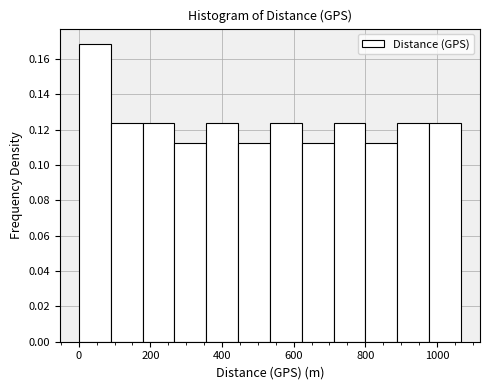

Reading left to right, transcribe this chart: for each bar, give the range it covers on the x-axis and its height. Neither the bar edges nor the heights are printed on the chart, so give them approximately, as read against the axes.

0 to 80: 0.168
80 to 180: 0.124
180 to 260: 0.124
260 to 360: 0.112
360 to 440: 0.124
440 to 540: 0.112
540 to 620: 0.124
620 to 720: 0.112
720 to 800: 0.124
800 to 880: 0.112
880 to 980: 0.124
980 to 1060: 0.124